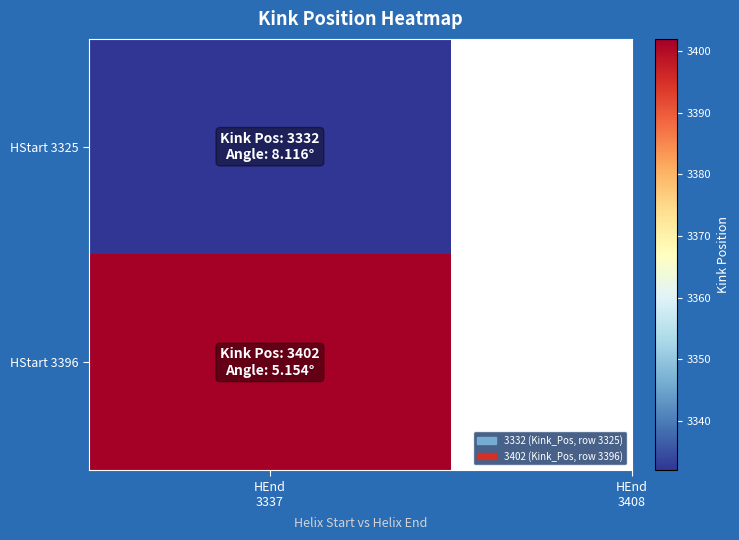

What is the maximum value shown in the chart?

3402.0